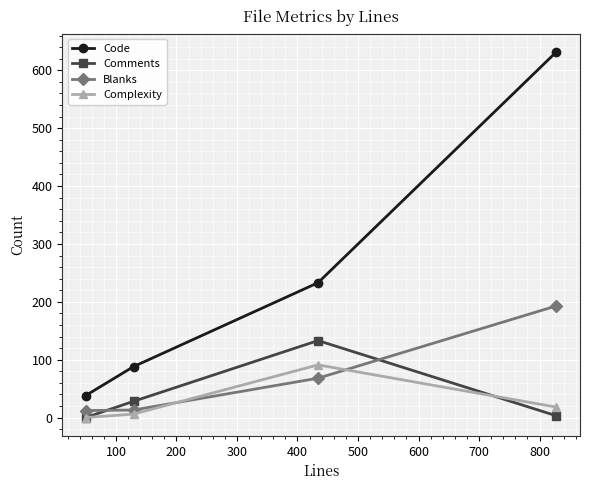

Which series has the largest total across all categories?

Code